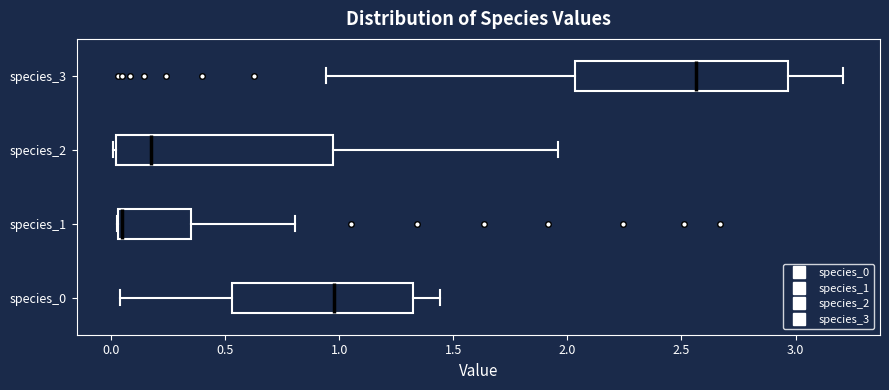

Reading bottom to top, transcribe this box plot: for each box, give where its median line is, the range the box spans, and where its two whiskers end, as read against the x-axis. The values are not printed on the chart, so give them approximately, as read against the axis.

species_0: median 1.00, box 0.55 to 1.30, whiskers 0.05 to 1.45
species_1: median 0.05 (just right of the box's left edge), box 0.05 to 0.35, whiskers 0.00 to 0.80
species_2: median 0.20, box 0.00 to 0.95, whiskers 0.00 to 1.95
species_3: median 2.55, box 2.05 to 2.95, whiskers 0.95 to 3.20